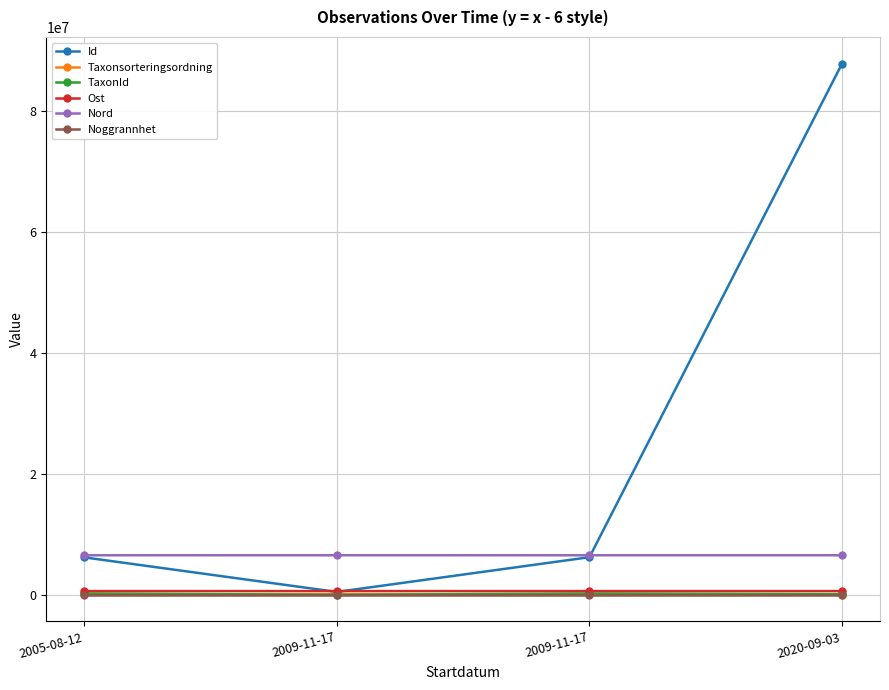

True or false: Noggrannhet and Ost cross at least once.

False